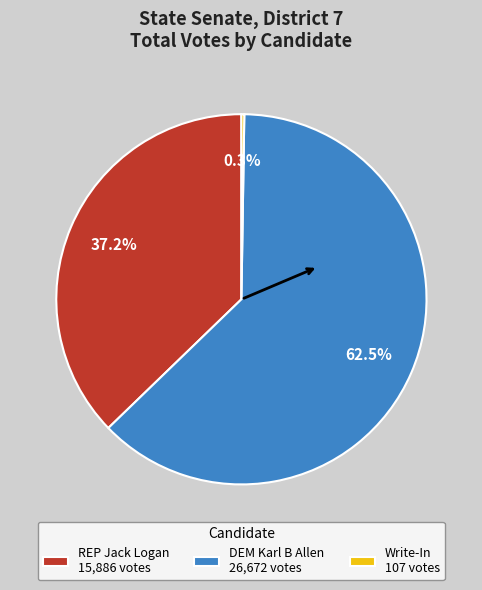

Which has a higher value, DEM Karl B Allen or REP Jack Logan?

DEM Karl B Allen